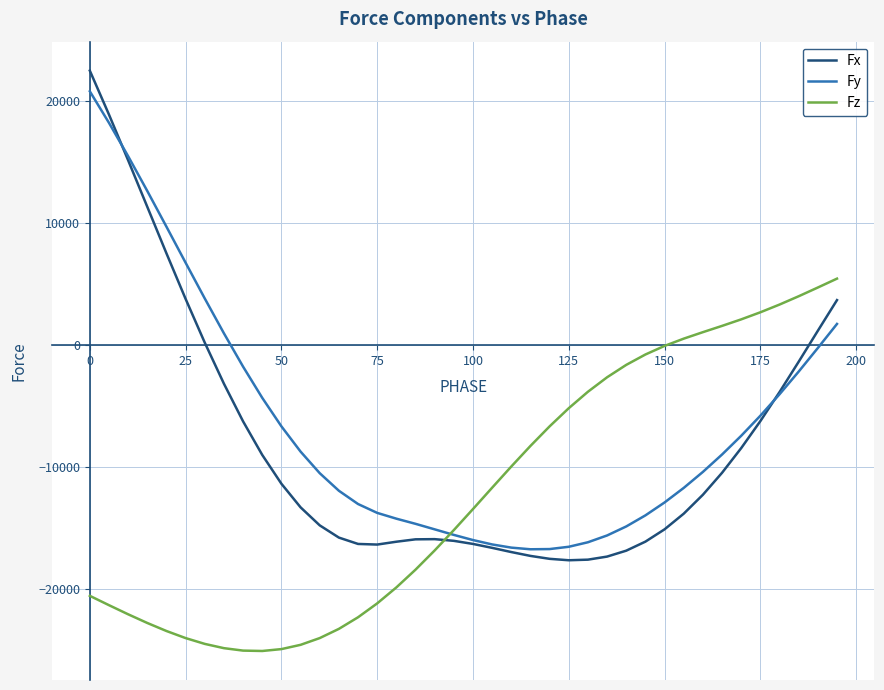

Which series has the widest spread of values?

Fx